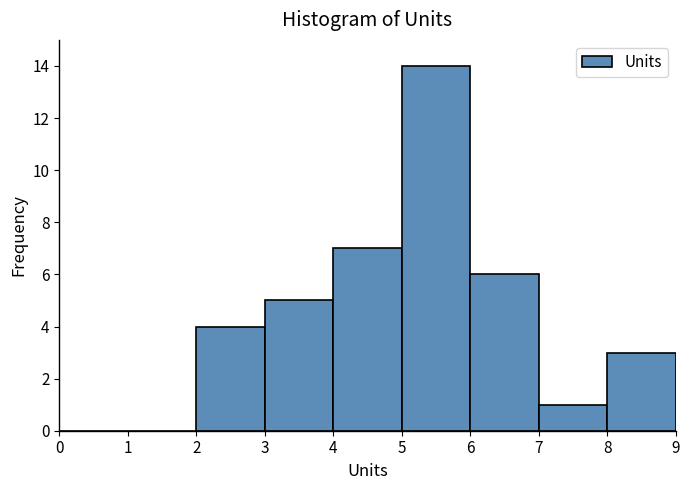

Reading left to right, list every bar in this chart as the range it spans on the x-axis followed by its height. The values are not printed on the chart, so give them approximately, as read against the axis.

0 to 1: 0
1 to 2: 0
2 to 3: 4
3 to 4: 5
4 to 5: 7
5 to 6: 14
6 to 7: 6
7 to 8: 1
8 to 9: 3